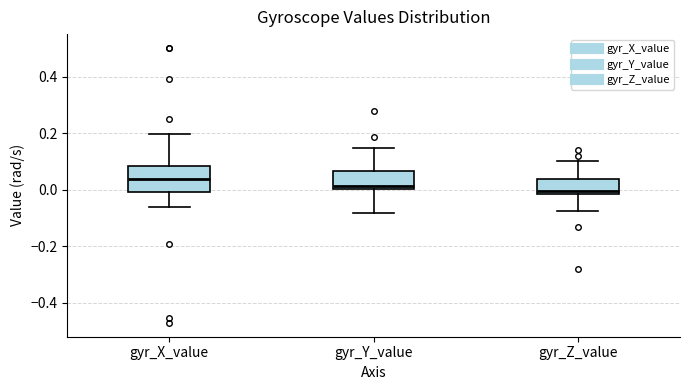

Where does the upper whisker of the box for gyr_X_value end on the y-axis? The values are not printed on the chart, so give them approximately, as read against the axis.

0.20